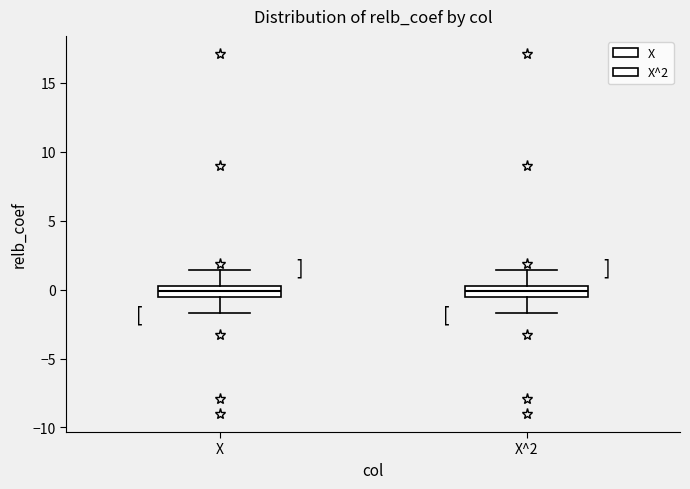

Reading left to right, read every box against the y-axis: the position of its median line, the range the box covers, and the ends of its whiskers. The values are not printed on the chart, so give them approximately, as read against the axis.

X: median 0.0, box -0.5 to 0.5, whiskers -1.5 to 1.5
X^2: median 0.0, box -0.5 to 0.5, whiskers -1.5 to 1.5